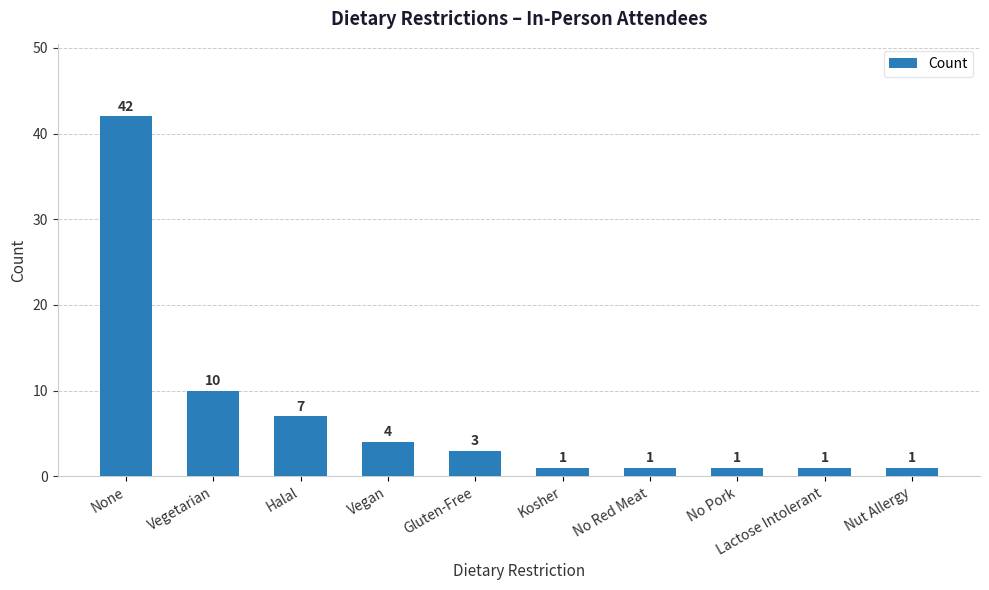

Where is the data nearest to the value 21?

Vegetarian